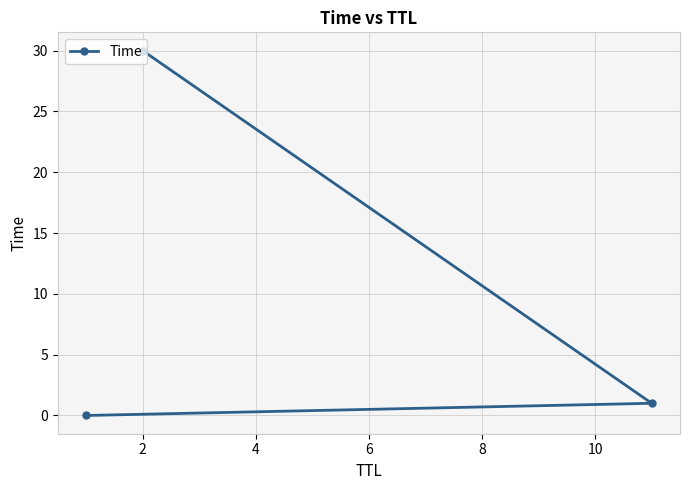

What is the difference between the maximum and minimum values?

30.0